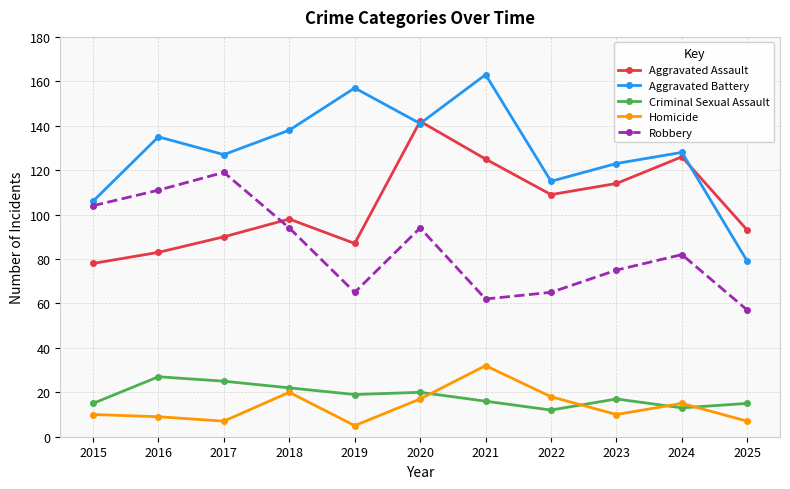

What is the difference between the maximum and second lowest values in the Aggravated Assault series?

59